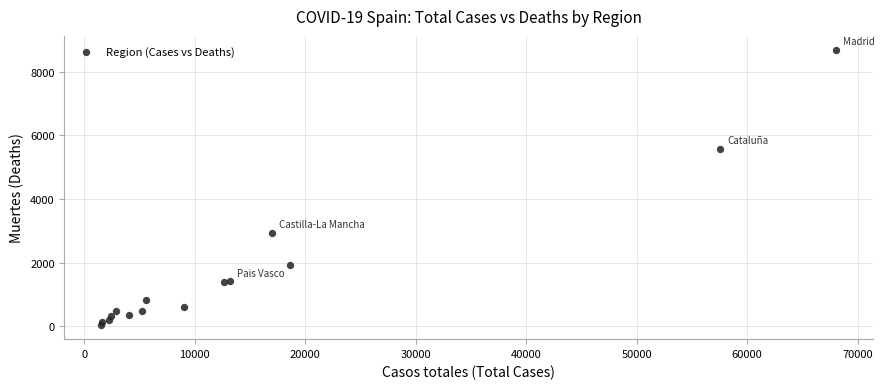

What Y value in the scatter plot is closest to 4360?

5583